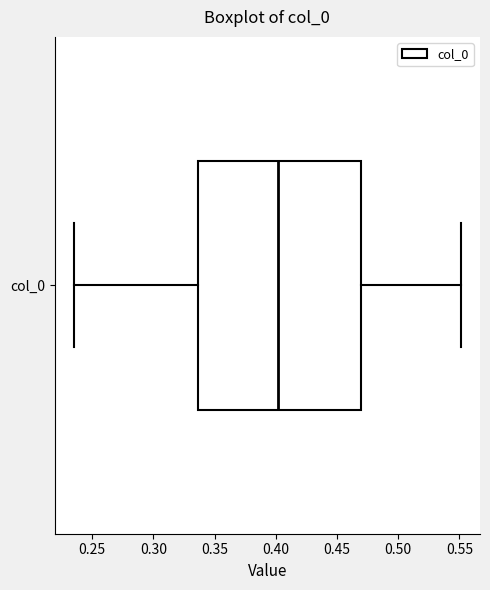

Read this box plot against the x-axis: the position of the median line, the range covered by the box, and the ends of both whiskers. The values are not printed on the chart, so give them approximately, as read against the axis.

median 0.400, box 0.335 to 0.470, whiskers 0.235 to 0.550